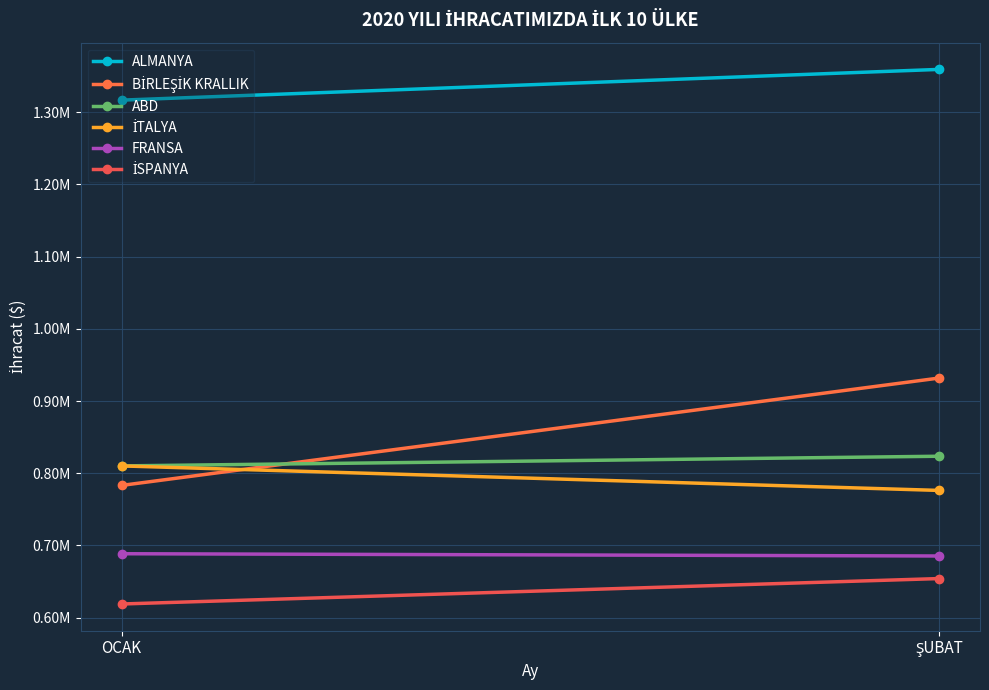

Is this an area chart (filled region under the line)?

No